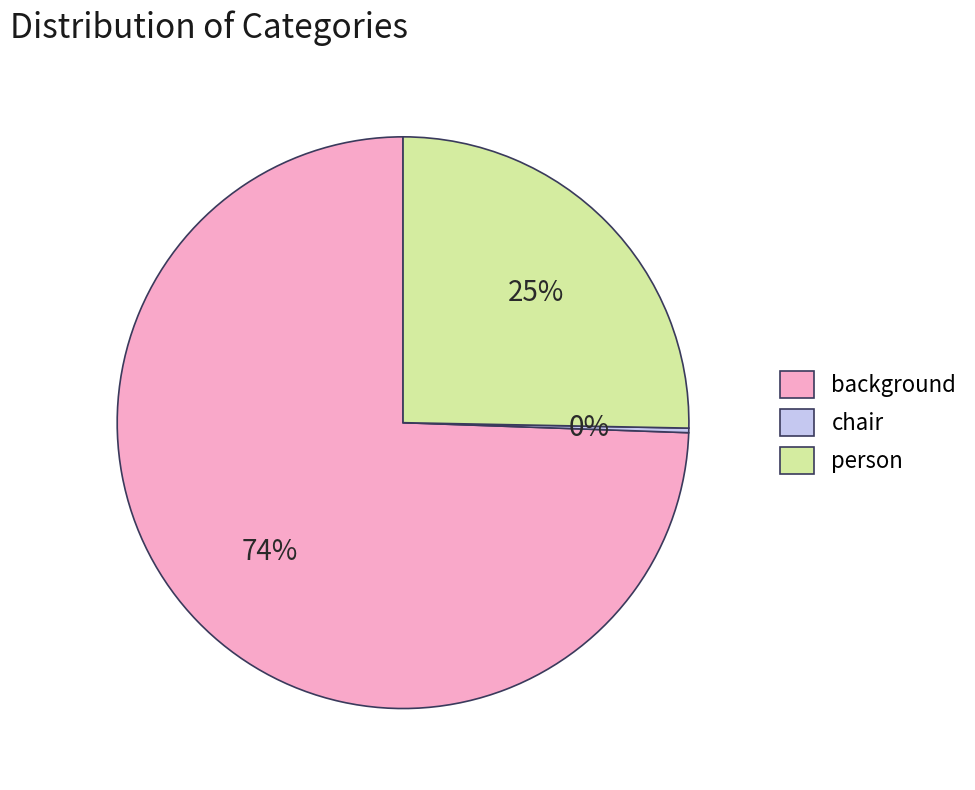

To the nearest percent, what is the difference between the background and person slice percentages?

49%